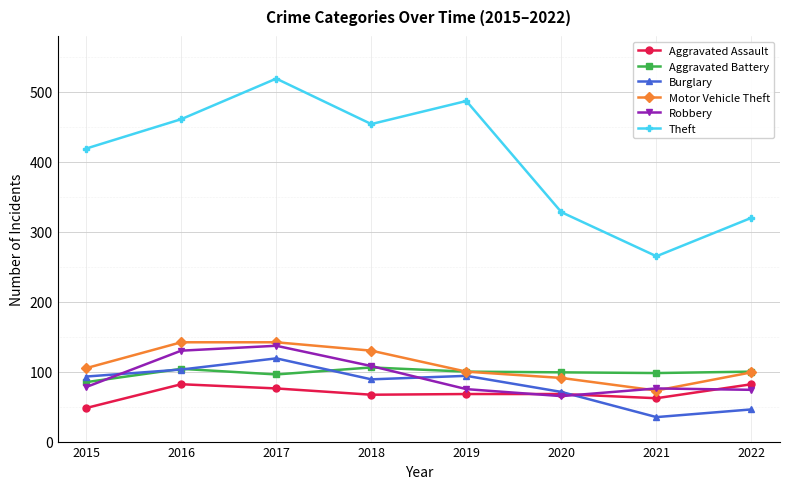

After their last crossing, which series has the higher values: Motor Vehicle Theft or Robbery?

Motor Vehicle Theft